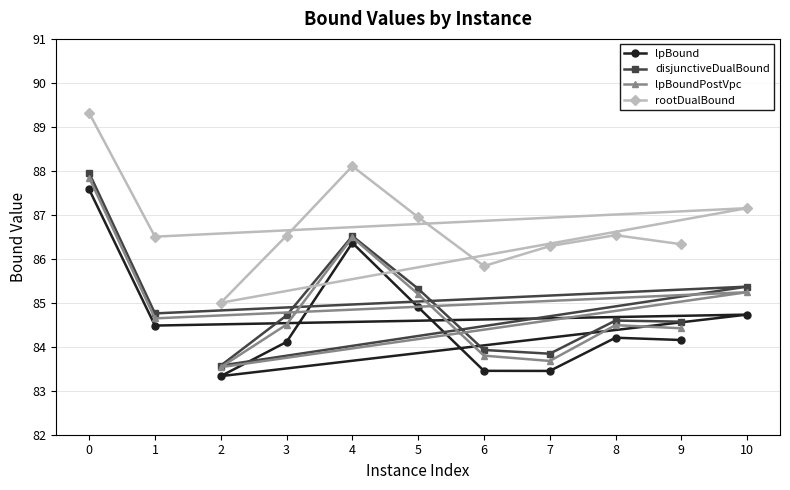

Is the value of lpBoundPostVpc at 2 greater than the value of lpBound at 5?

No